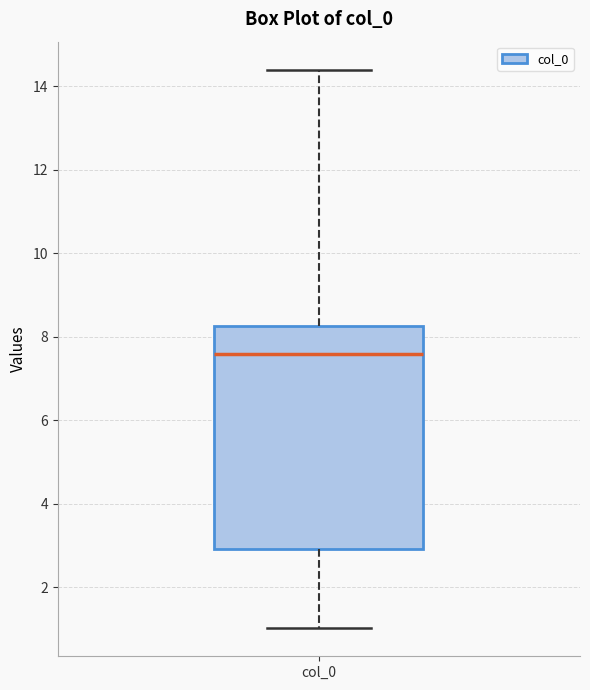

Where does the upper whisker of the box for col_0 end on the y-axis? The values are not printed on the chart, so give them approximately, as read against the axis.

14.4